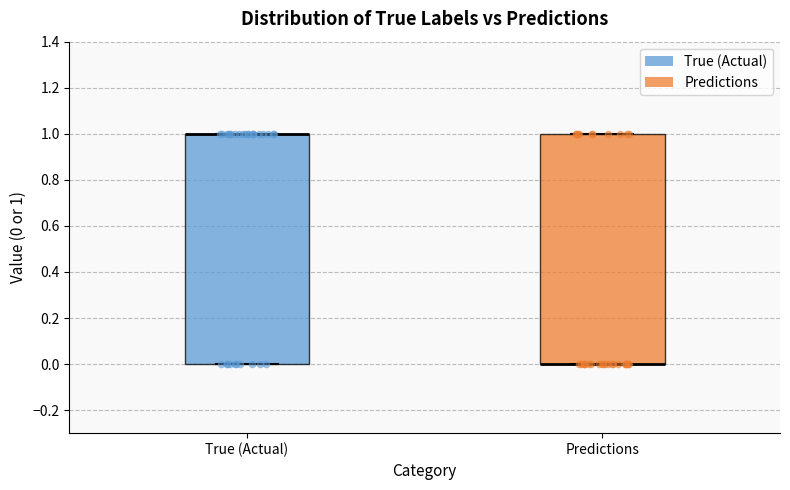

Reading left to right, read every box against the y-axis: the position of its median line, the range the box covers, and the ends of its whiskers. The values are not printed on the chart, so give them approximately, as read against the axis.

True (Actual): median 1 (drawn on the box's upper edge), box 0 to 1, whiskers 0 to 1
Predictions: median 0 (drawn on the box's lower edge), box 0 to 1, whiskers 0 to 1